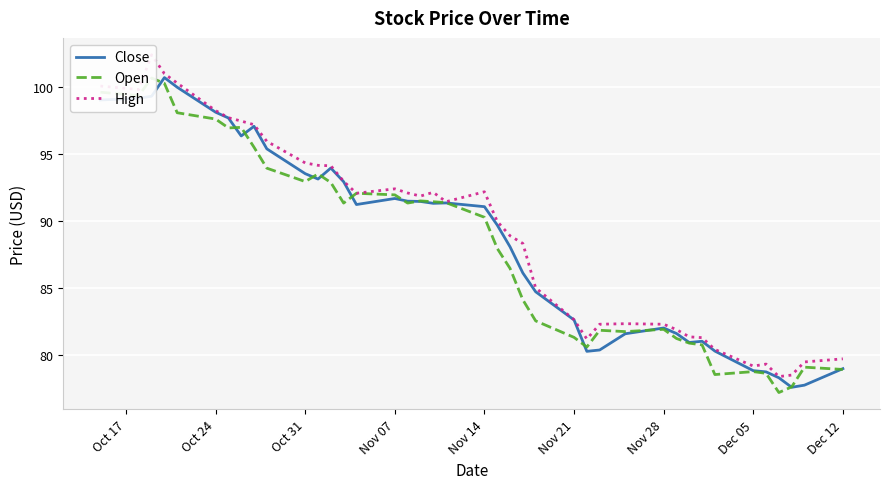

Reading left to right, what are all the values shown in this chart?

Close: 99.0	99.1	99.3	100.7	100.0	98.1	97.7	96.3	97.1	95.4	93.5	93.1	93.9	92.9	91.2	91.7	91.5	91.4	91.3	91.3	91.1	89.7	88.1	86.1	84.7	82.6	80.3	80.4	81.6	82.0	81.6	80.9	81.0	80.3	78.8	78.8	78.3	77.6	77.8	79.0
Open: 99.6	99.3	100.7	100.2	98.1	97.6	96.9	97.0	95.5	93.9	92.9	93.5	92.9	91.3	92.1	91.9	91.3	91.5	91.4	91.4	90.3	87.9	86.5	84.1	82.6	81.3	80.6	81.8	81.8	81.9	81.2	80.9	80.8	78.6	78.8	78.6	77.2	77.6	79.1	78.9
High: 100.1	99.8	102.4	101.0	100.3	98.2	97.7	97.4	97.2	95.9	94.3	94.1	94.1	92.9	92.1	92.4	92.1	91.8	92.1	91.4	92.2	90.0	88.9	88.3	85.0	82.6	81.2	82.3	82.3	82.3	81.9	81.4	81.3	80.4	79.2	79.3	78.4	78.5	79.5	79.7